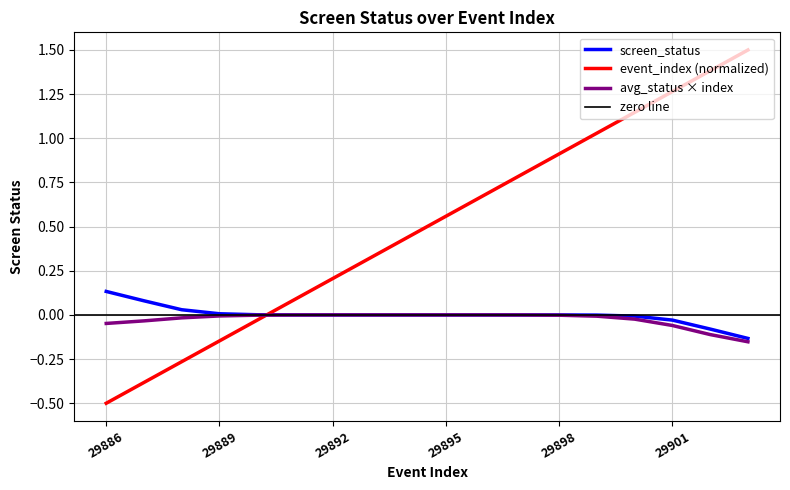

How many data points are above 0?

13